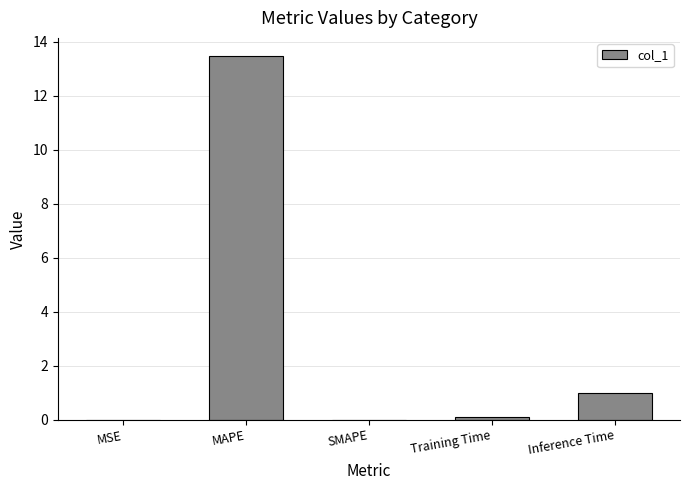

Where is the data nearest to the value 6?

Inference Time